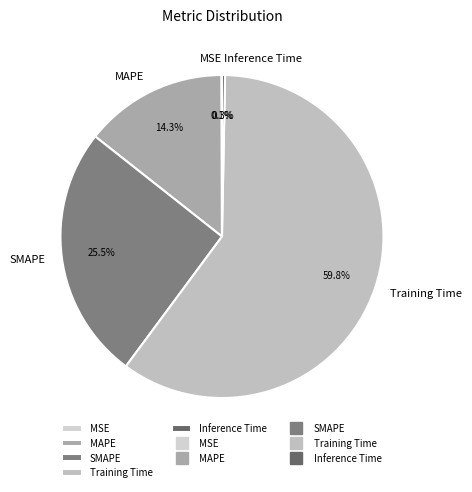

What is the ratio of the value at MAPE to the value at Training Time?

0.2